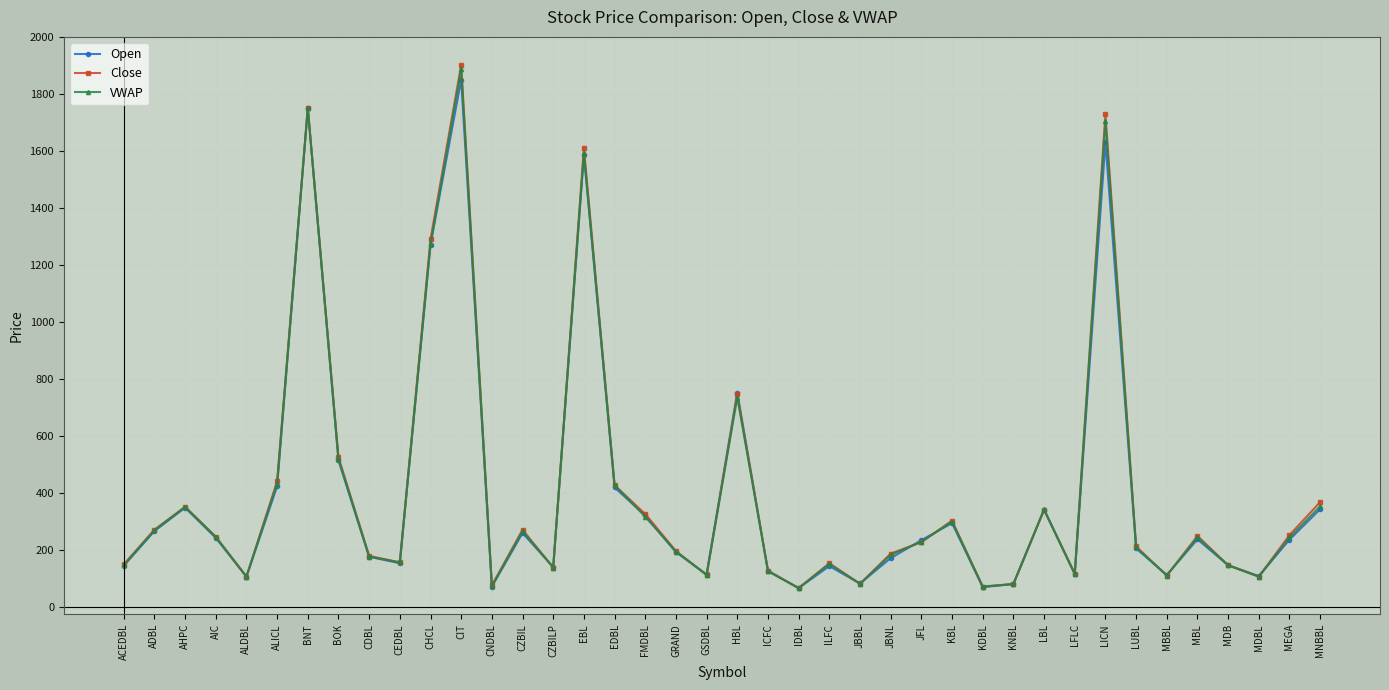

What is the label of the 3rd point from the left?

AHPC